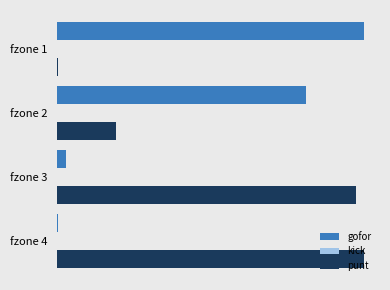

Does the chart contain stacked bars?

No